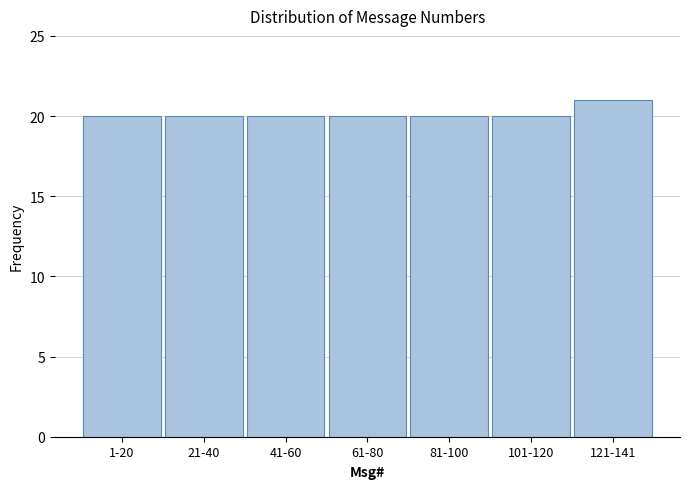

Reading right to left, what are all the values shown in this chart?

121-141=21	101-120=20	81-100=20	61-80=20	41-60=20	21-40=20	1-20=20